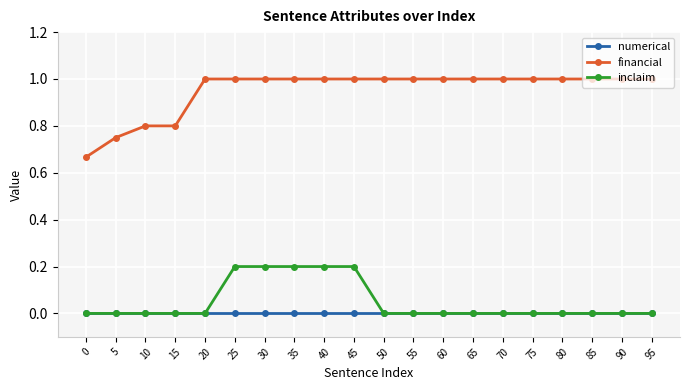

What is the total value across all series at 55?

1.0